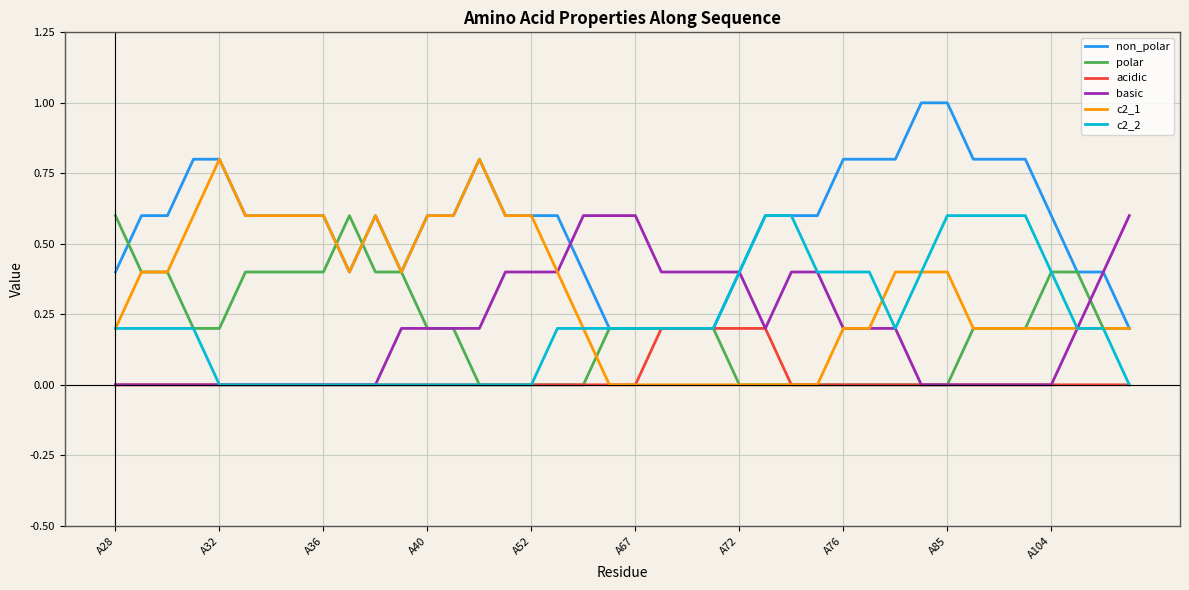

What are all the series names shown in the legend?

non_polar, polar, acidic, basic, c2_1, c2_2